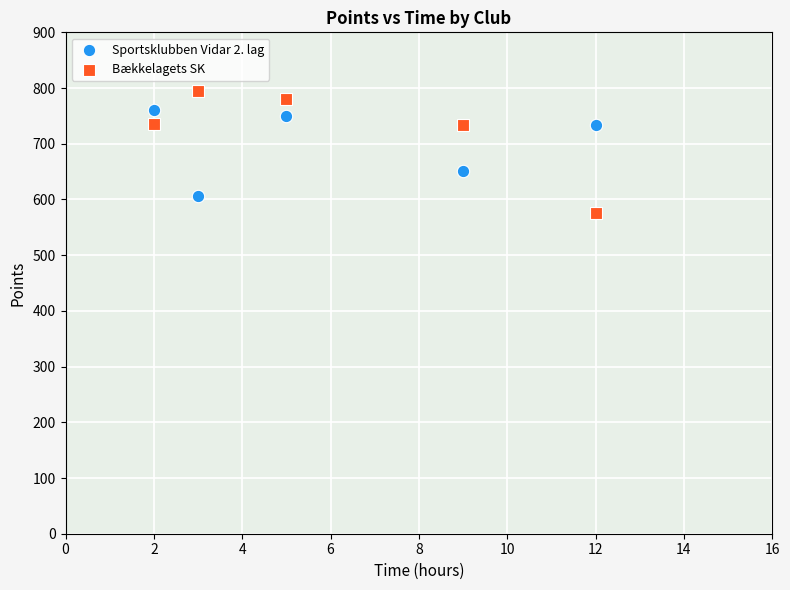

Which series reaches the maximum Y coordinate?

Bækkelagets SK